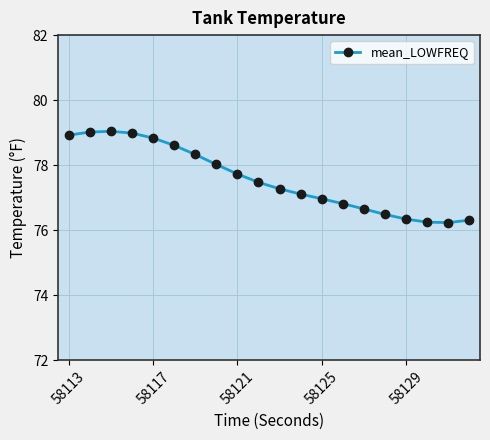

What is the smallest value displayed?

76.2